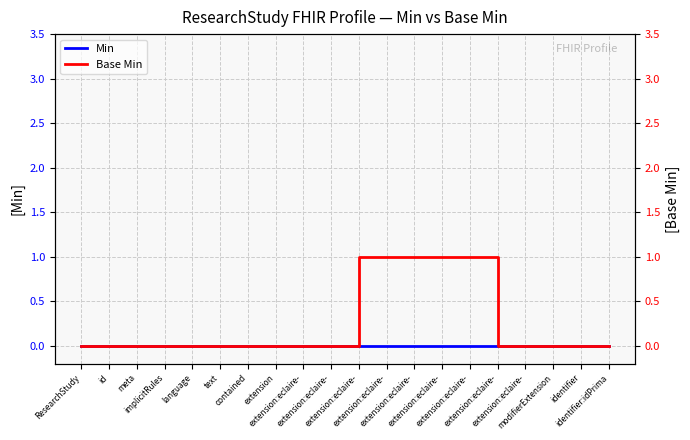

Is it true that Base Min equals 1 at implicitRules?

False